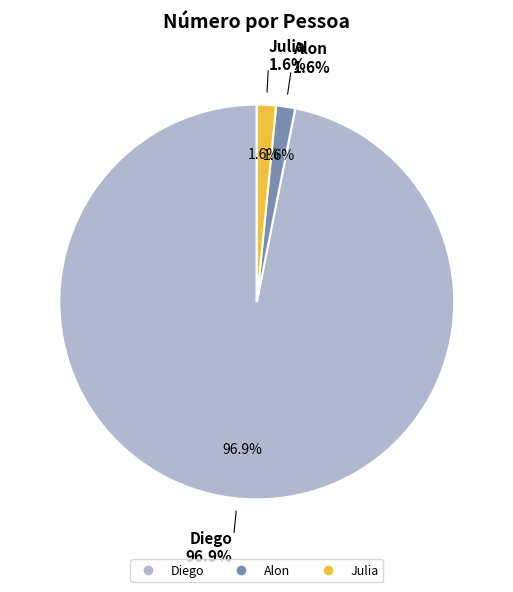

What is the largest slice in the pie chart?

Diego